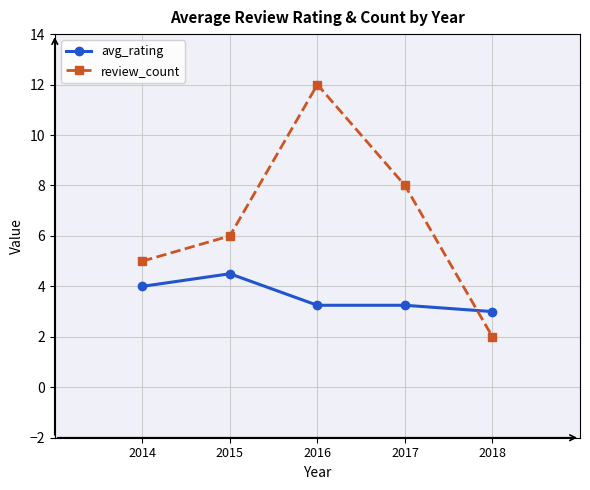

List the series in order of their peak value, lowest first.

avg_rating, review_count